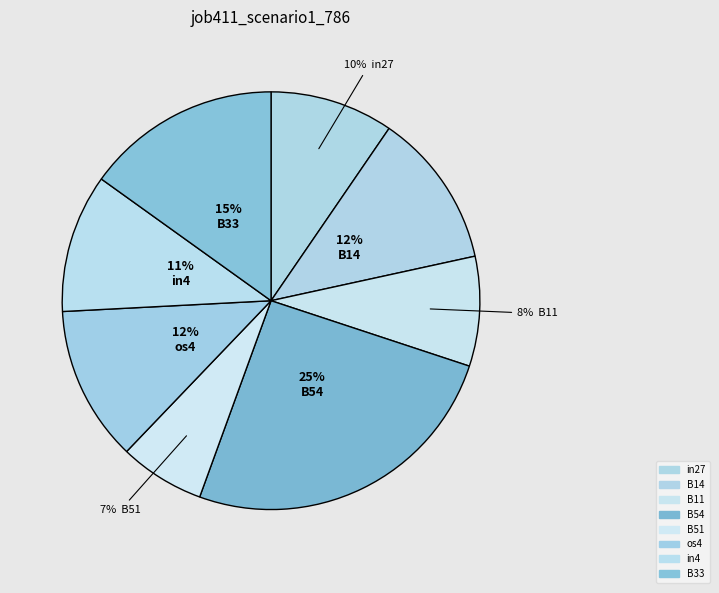

How many segments does this pie chart have?

8